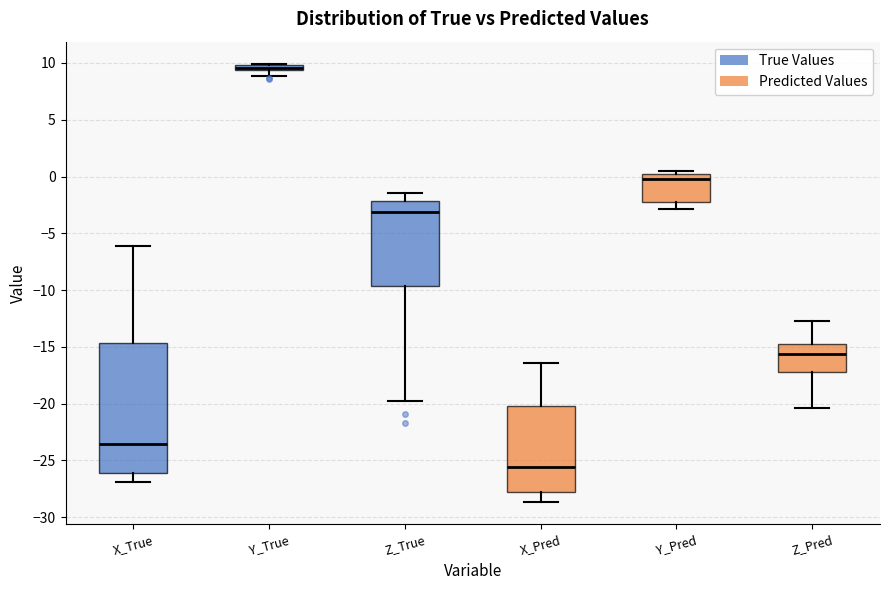

Which box is the tallest, from its lower edge to its upper edge?

X_True